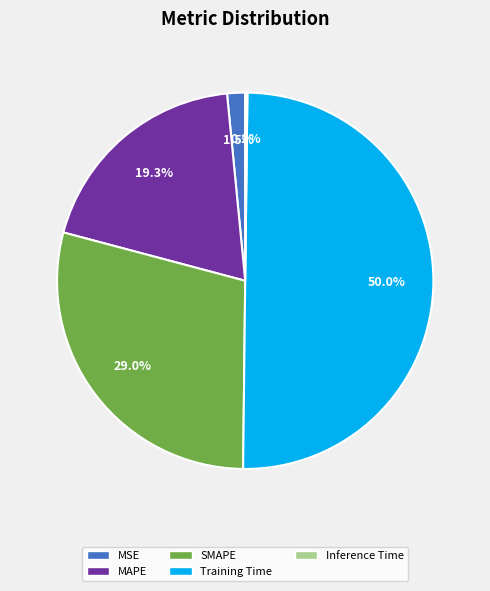

Which has a higher value, MAPE or SMAPE?

SMAPE